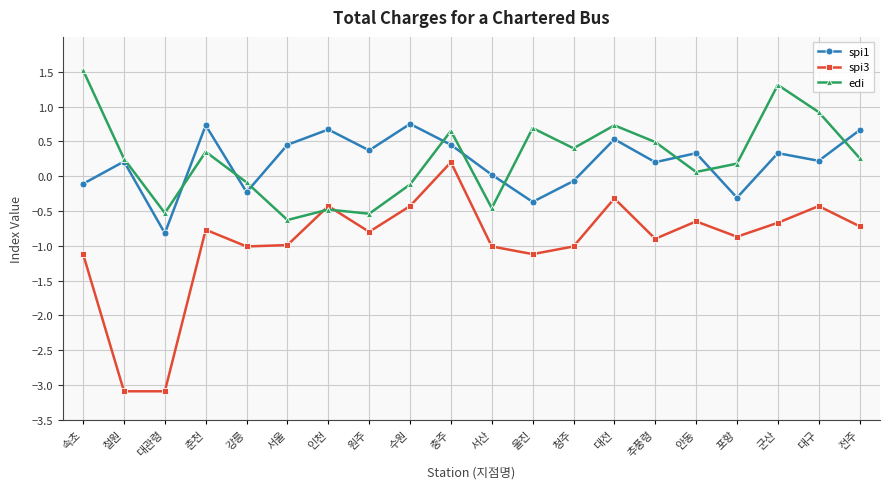

List the series in order of their peak value, highest first.

edi, spi1, spi3